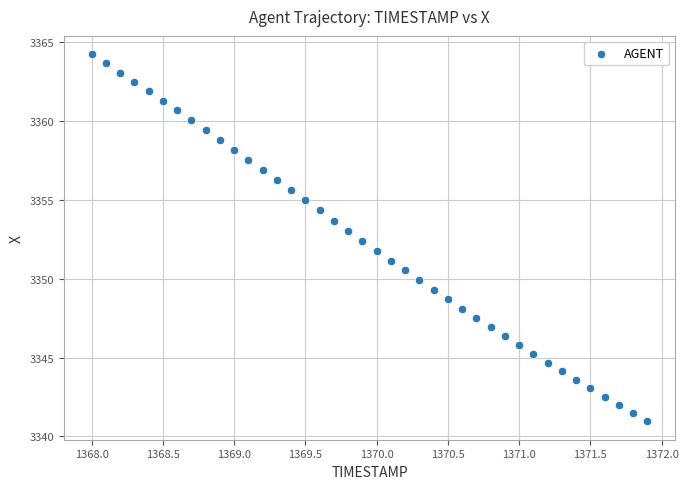

What is the range of X values (max minus min)?

3.9